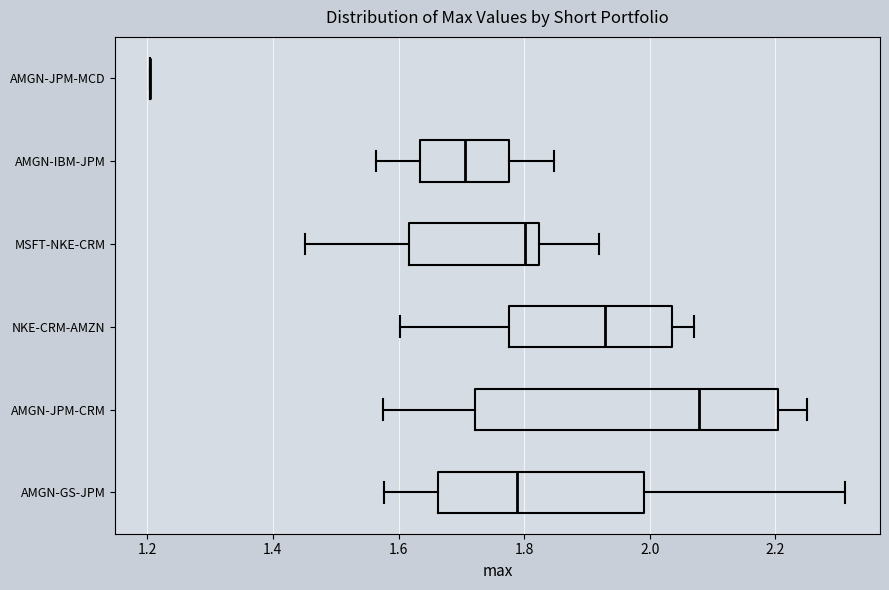

Where is the left edge of the box for NKE-CRM-AMZN on the x-axis? The values are not printed on the chart, so give them approximately, as read against the axis.

1.78